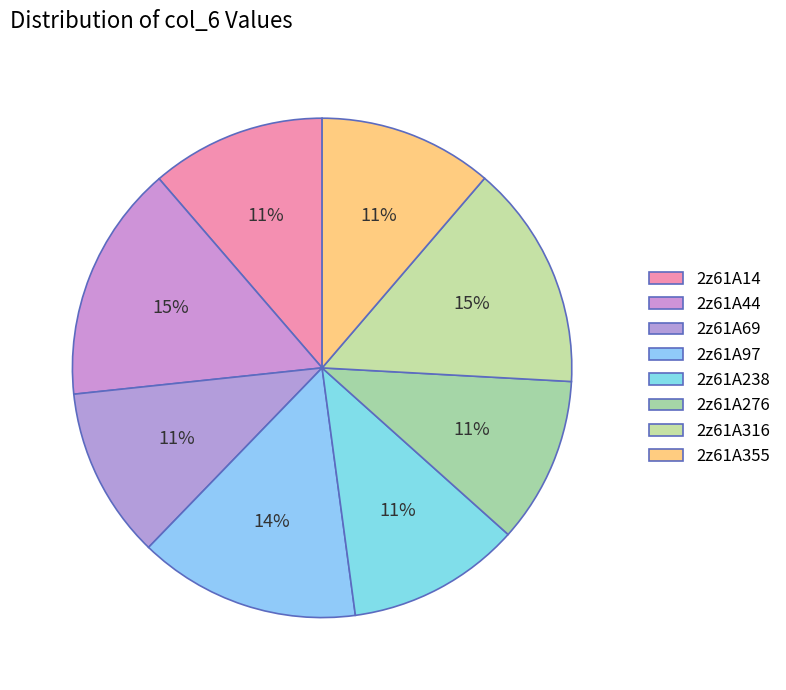

To the nearest percent, what portion does 2z61A69 represent?

11%